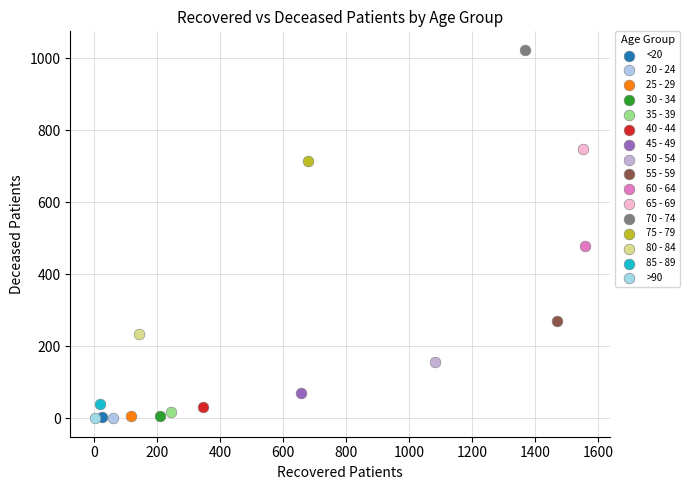

What are all the series names shown in the legend?

<20, 20 - 24, 25 - 29, 30 - 34, 35 - 39, 40 - 44, 45 - 49, 50 - 54, 55 - 59, 60 - 64, 65 - 69, 70 - 74, 75 - 79, 80 - 84, 85 - 89, >90